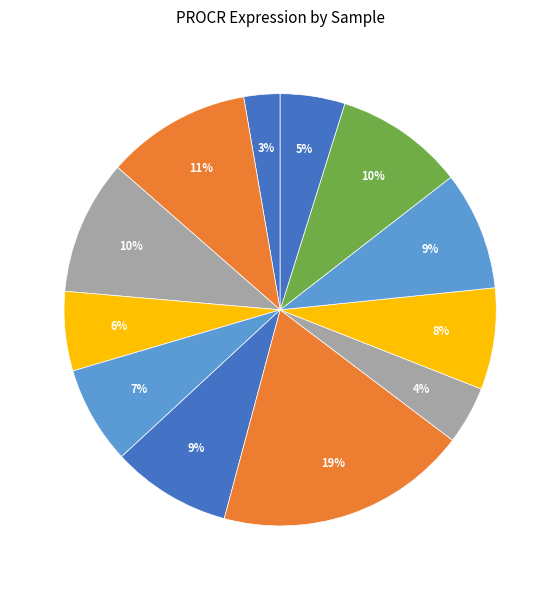

Is there a majority slice in this chart?

No